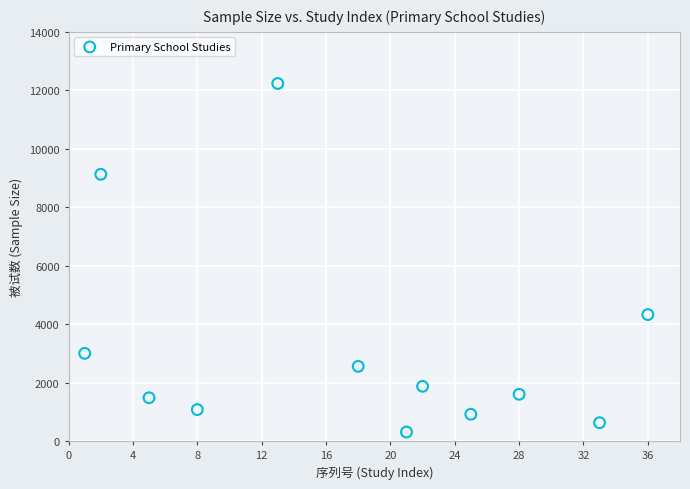

What Y value in the scatter plot is closest to 6273?

4329